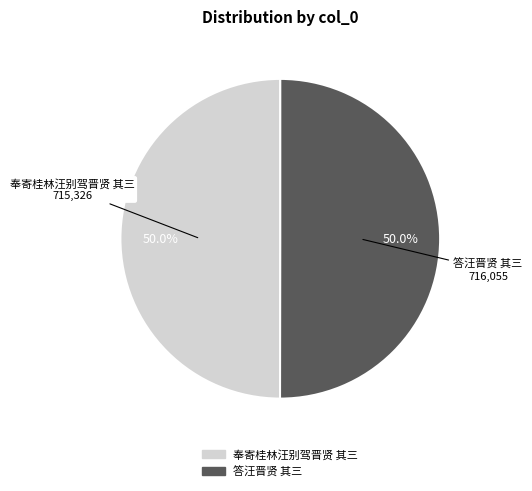

Approximately how many times larger is the value at 答汪晋贤 其三 compared to 奉寄桂林汪别驾晋贤 其三?

1.0